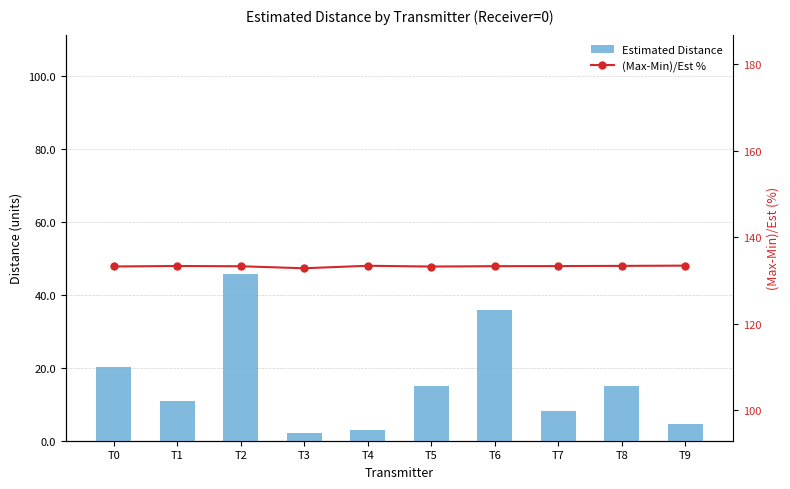

Where is (Max-Min)/Est % nearest to the value 133?

T3